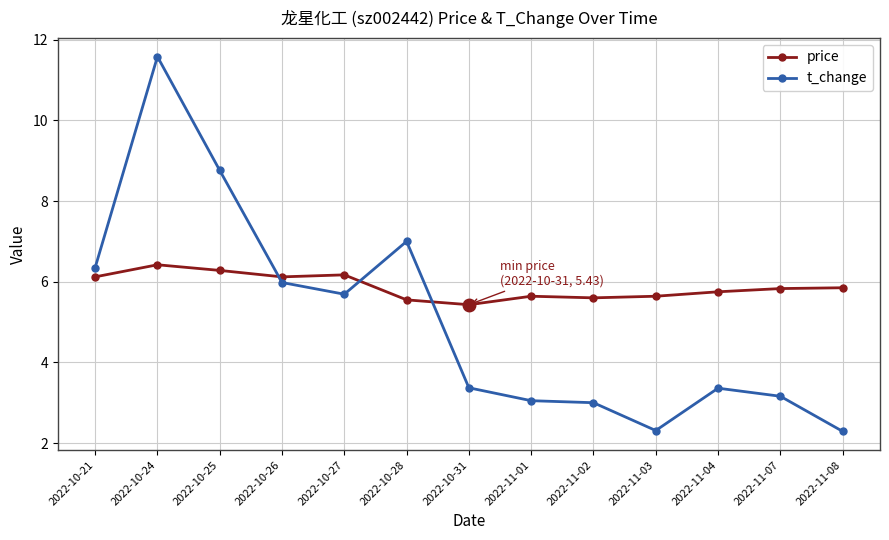

What is the difference between the maximum and minimum values in the t_change series?

9.3